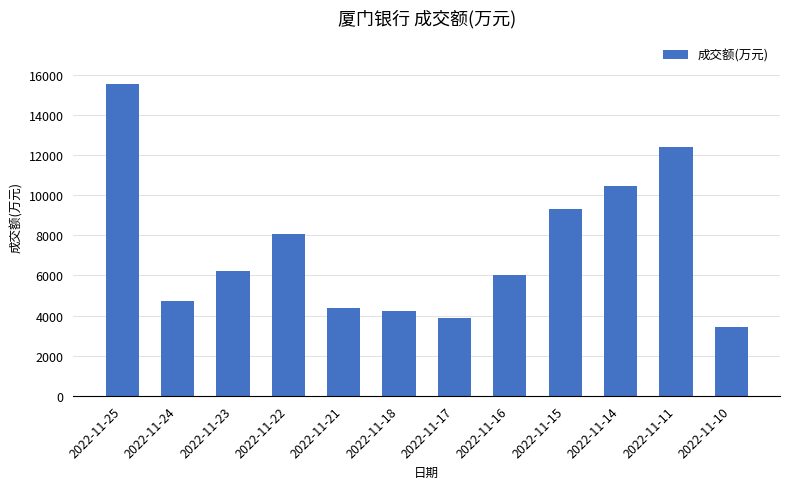

The chart shows a value of 4389 at 2022-11-21. True or false?

True